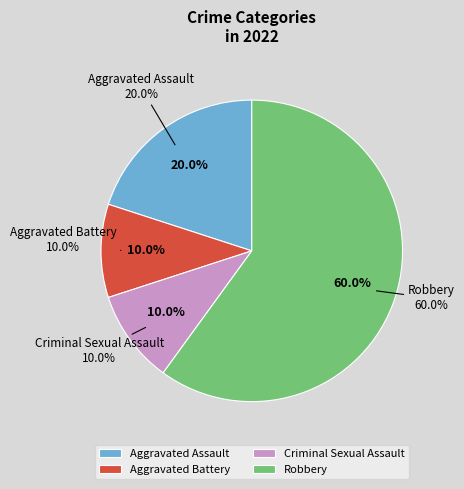

To the nearest percent, what percentage of the pie is Aggravated Assault?

20%